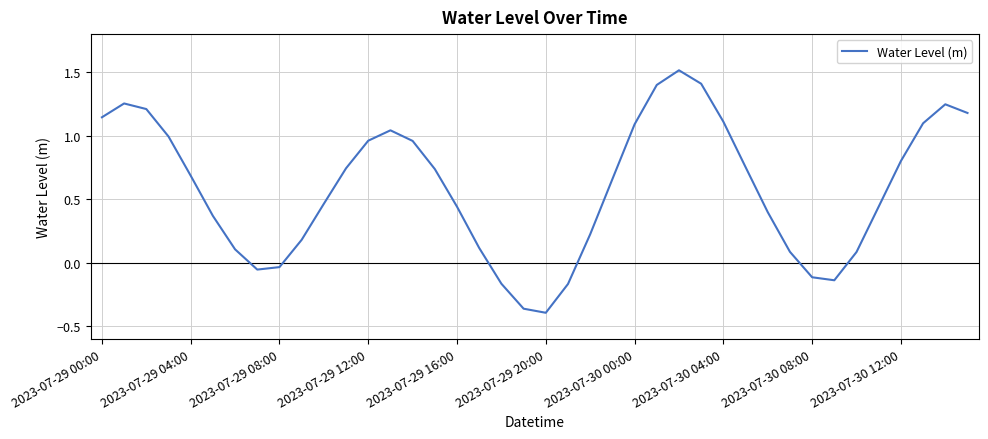

What is the difference between the maximum and minimum values?

1.9